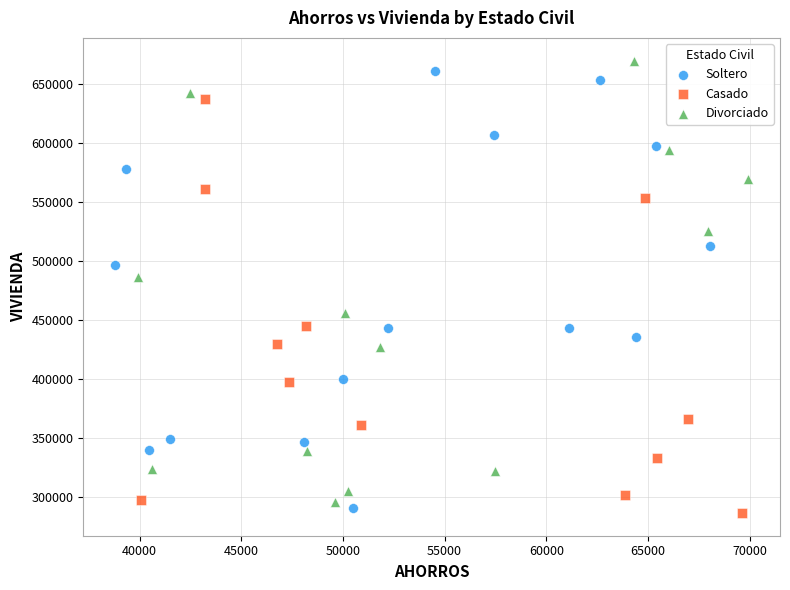

Which series contains the lowest Y value?

Casado